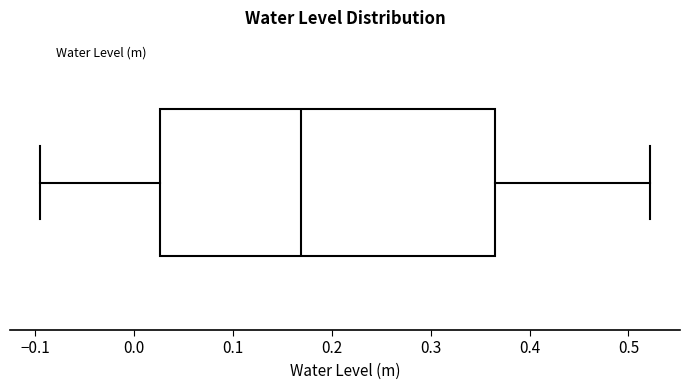

Where is the left edge of the box on the x-axis? The values are not printed on the chart, so give them approximately, as read against the axis.

0.03